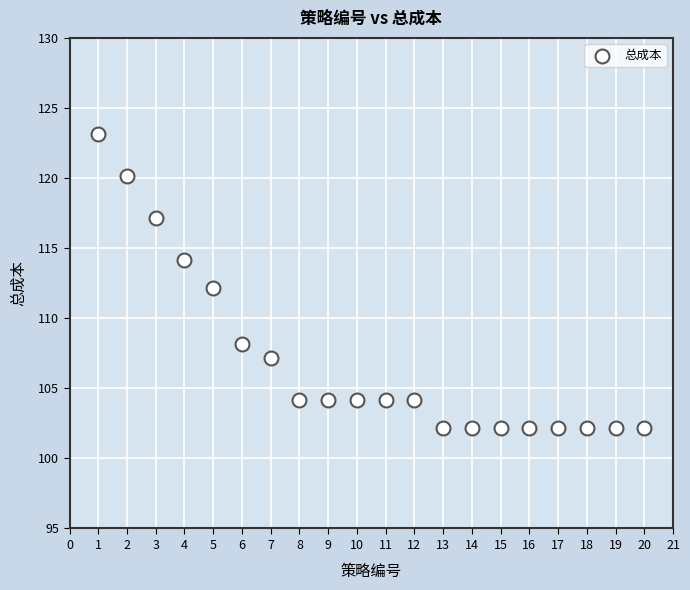

What is the range of Y values (max minus min)?

21.0